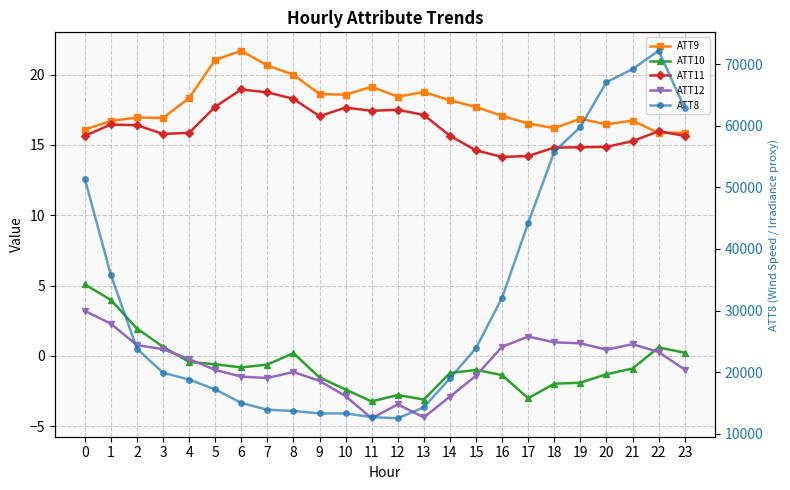

The ATT8 series shows 69200.0 at 21. True or false?

True